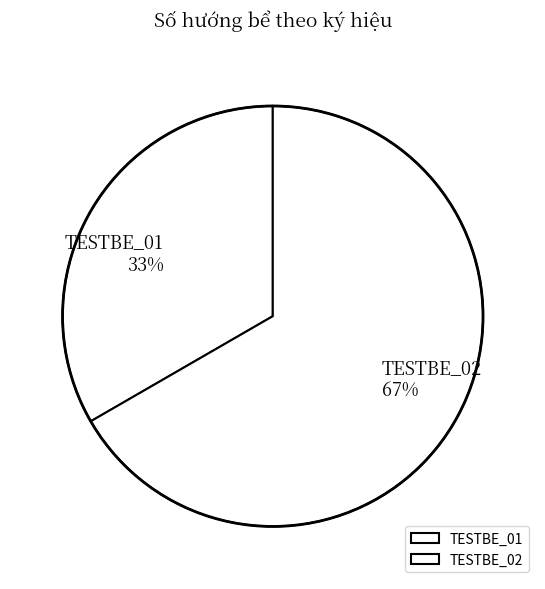

To the nearest percent, what portion does TESTBE_01 represent?

33%